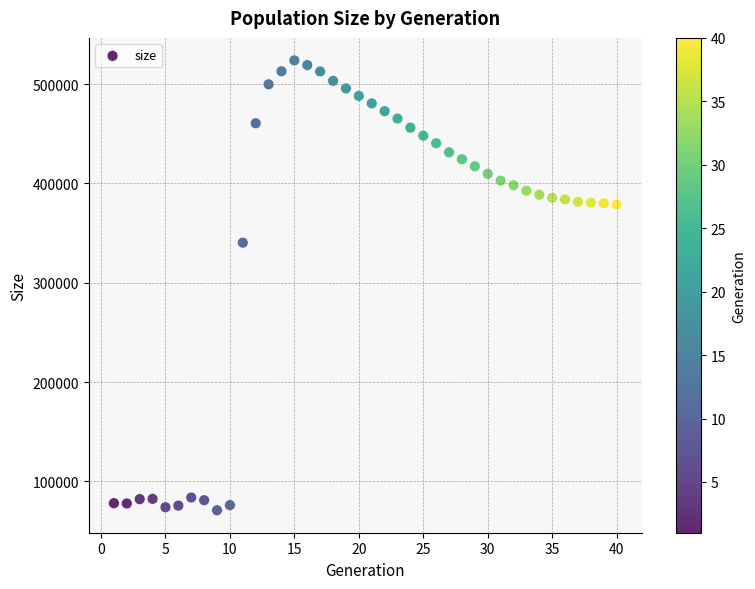

What Y value in the scatter plot is closest to 297447?

340358